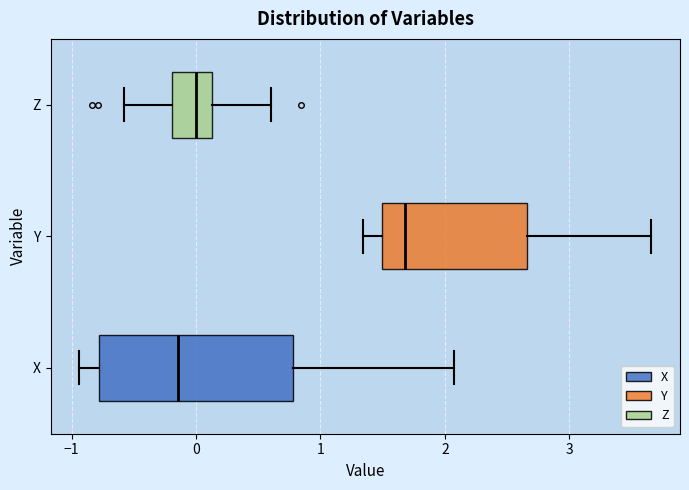

Reading bottom to top, transcribe this box plot: for each box, give where its median line is, the range the box spans, and where its two whiskers end, as read against the x-axis. The values are not printed on the chart, so give them approximately, as read against the axis.

X: median -0.1, box -0.8 to 0.8, whiskers -0.9 to 2.1
Y: median 1.7, box 1.5 to 2.7, whiskers 1.3 to 3.7
Z: median 0.0, box -0.2 to 0.1, whiskers -0.6 to 0.6